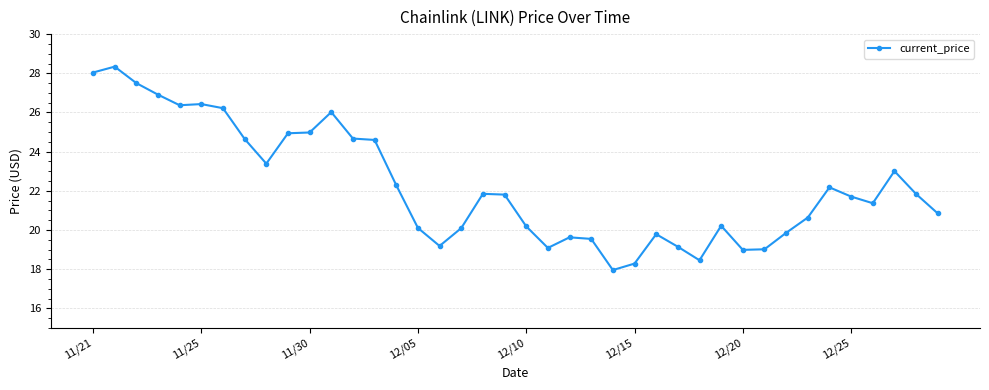

True or false: there are more than 1 points higher than both neighbors.

True